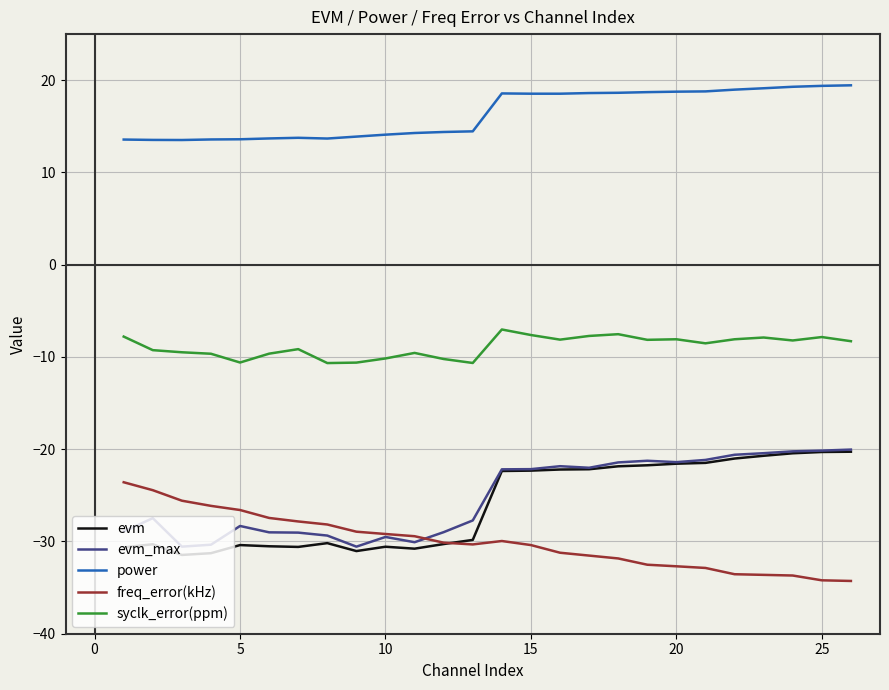

Which series has the largest total across all categories?

power